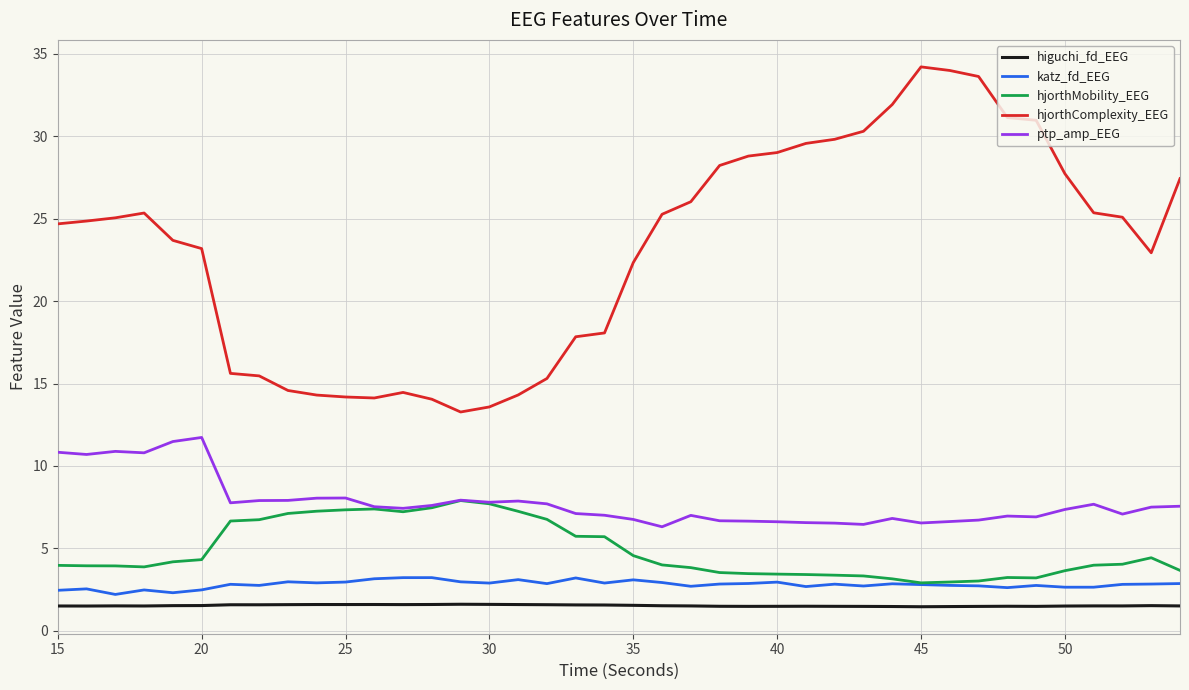

True or false: ptp_amp_EEG and higuchi_fd_EEG cross at least once.

False